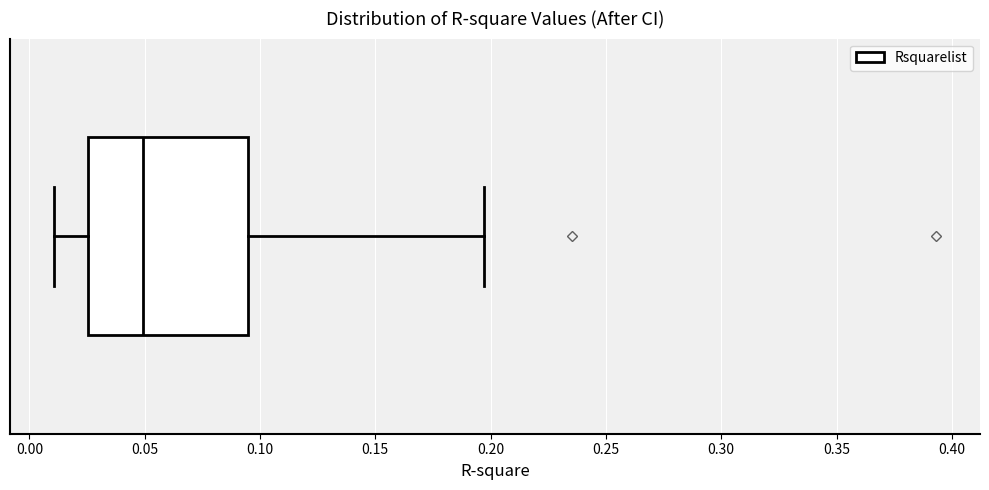

Transcribe this box plot: give where the median line is, the range the box spans, and where the two whiskers end, as read against the x-axis. The values are not printed on the chart, so give them approximately, as read against the axis.

median 0.050, box 0.025 to 0.095, whiskers 0.010 to 0.195